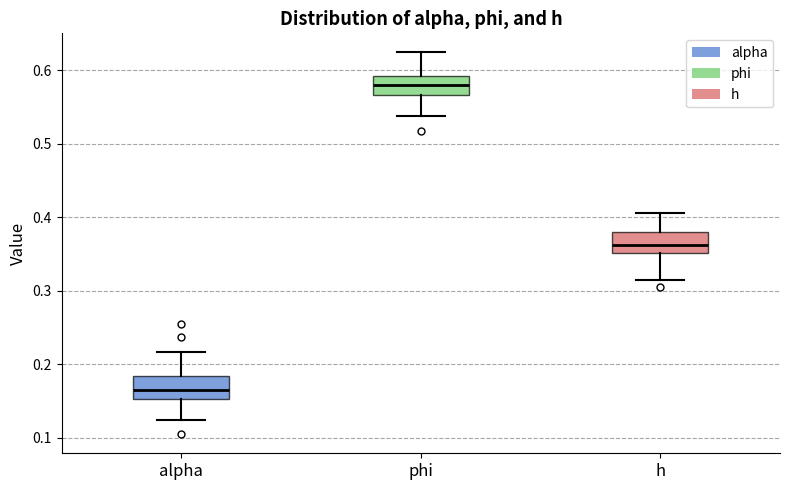

Reading left to right, transcribe this box plot: for each box, give where its median line is, the range the box spans, and where its two whiskers end, as read against the y-axis. The values are not printed on the chart, so give them approximately, as read against the axis.

alpha: median 0.16, box 0.15 to 0.18, whiskers 0.12 to 0.22
phi: median 0.58, box 0.57 to 0.59, whiskers 0.54 to 0.62
h: median 0.36, box 0.35 to 0.38, whiskers 0.32 to 0.41